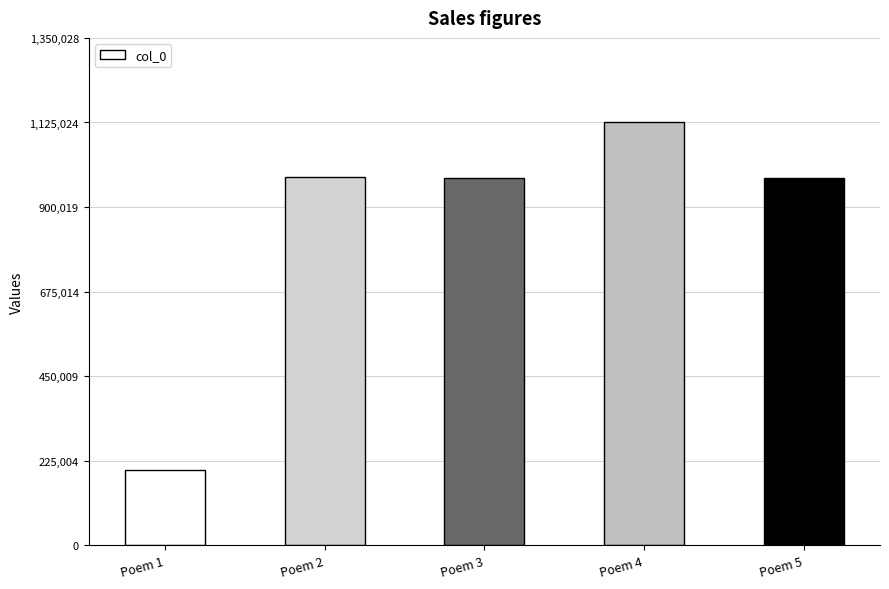

Which label corresponds to the largest value in the chart?

Poem 4